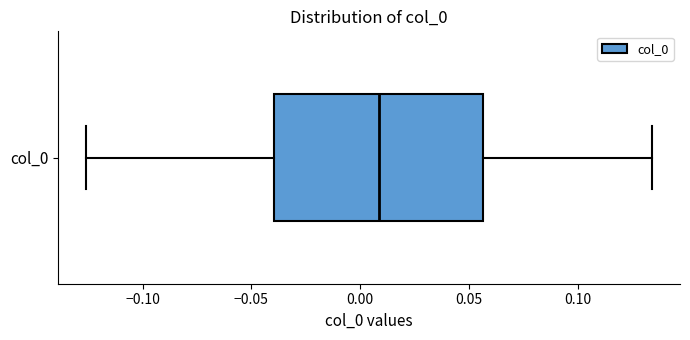

Where does the right whisker of the box for col_0 end on the x-axis? The values are not printed on the chart, so give them approximately, as read against the axis.

0.135